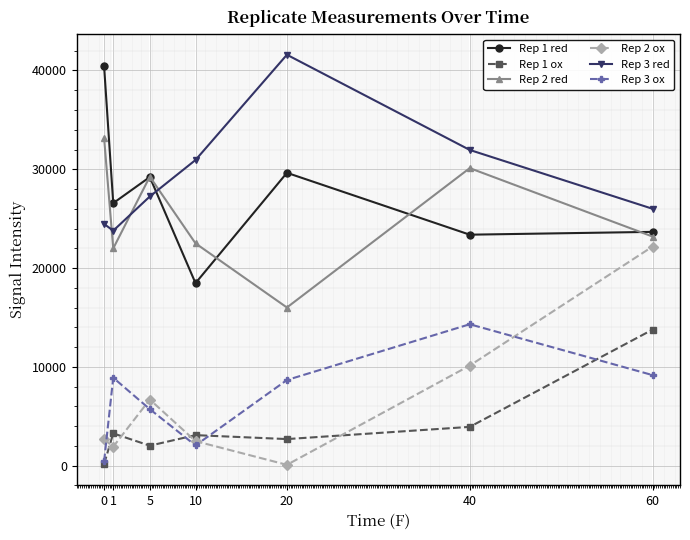

What are all the series names shown in the legend?

Rep 1 red, Rep 1 ox, Rep 2 red, Rep 2 ox, Rep 3 red, Rep 3 ox